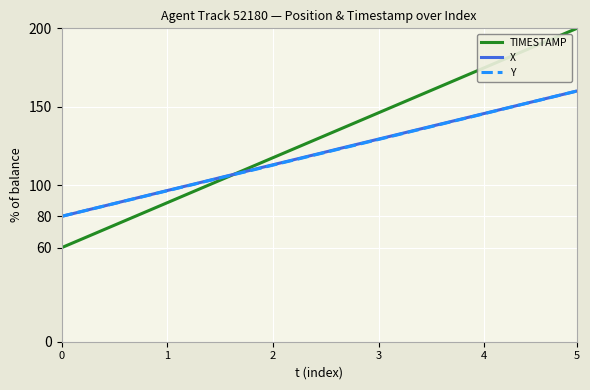

What is the minimum value for TIMESTAMP?

60.0